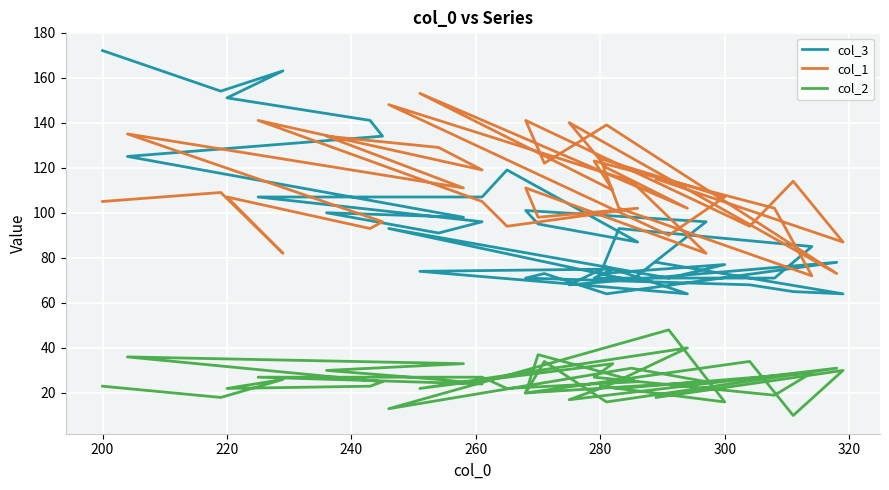

Rank the series by their maximum value, from highest to lowest.

col_3, col_1, col_2